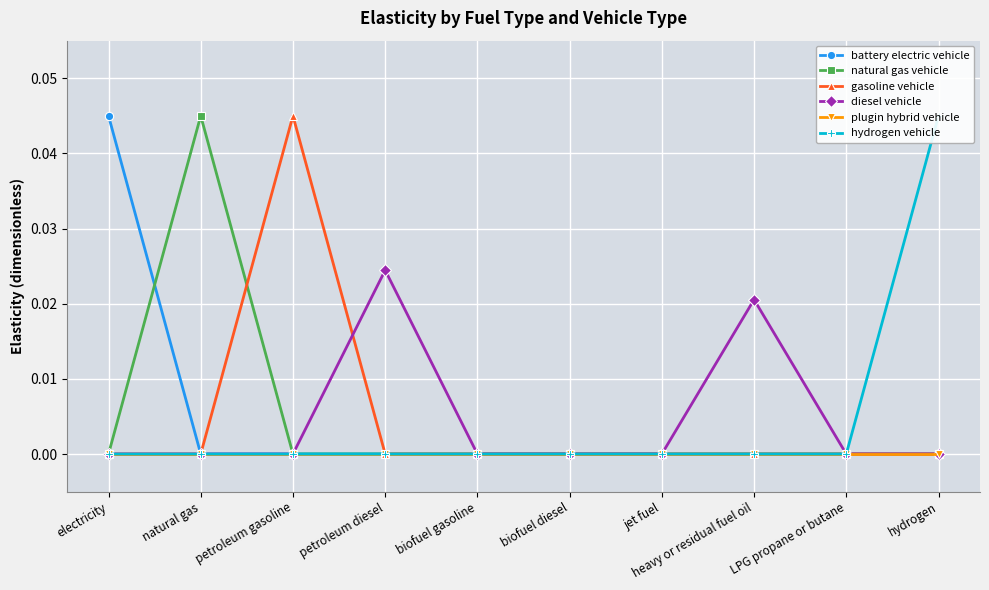

True or false: diesel vehicle has a value of 0.0 at LPG propane or butane.

True